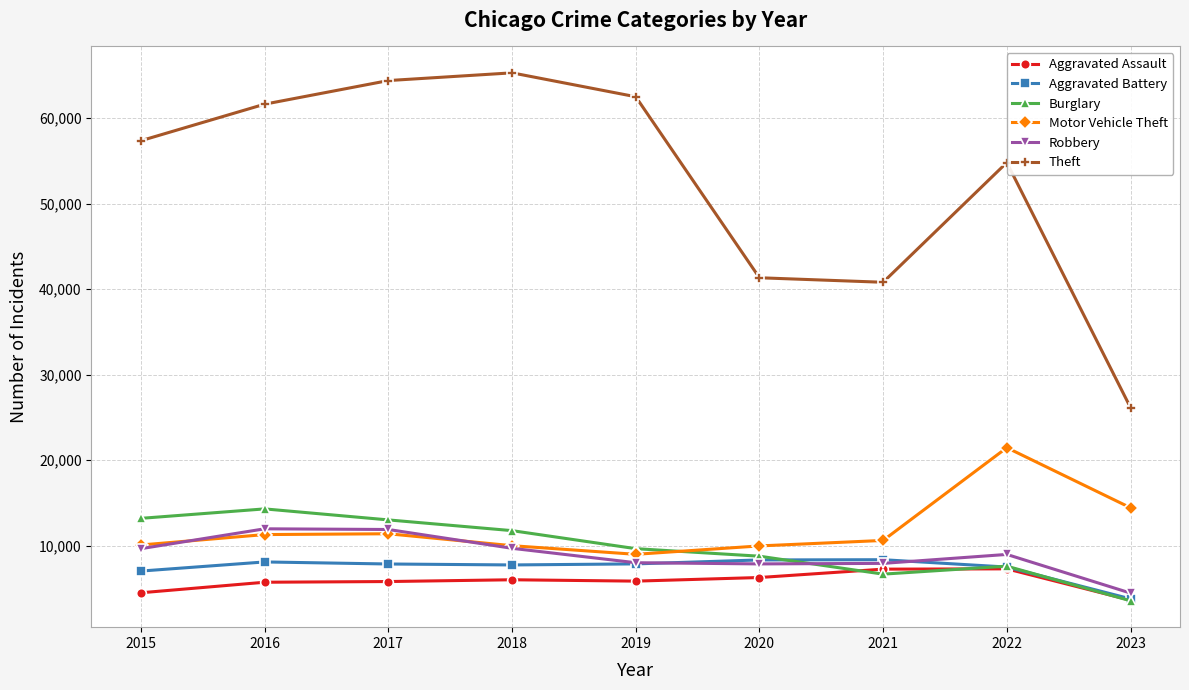

Which series has the largest total across all categories?

Theft